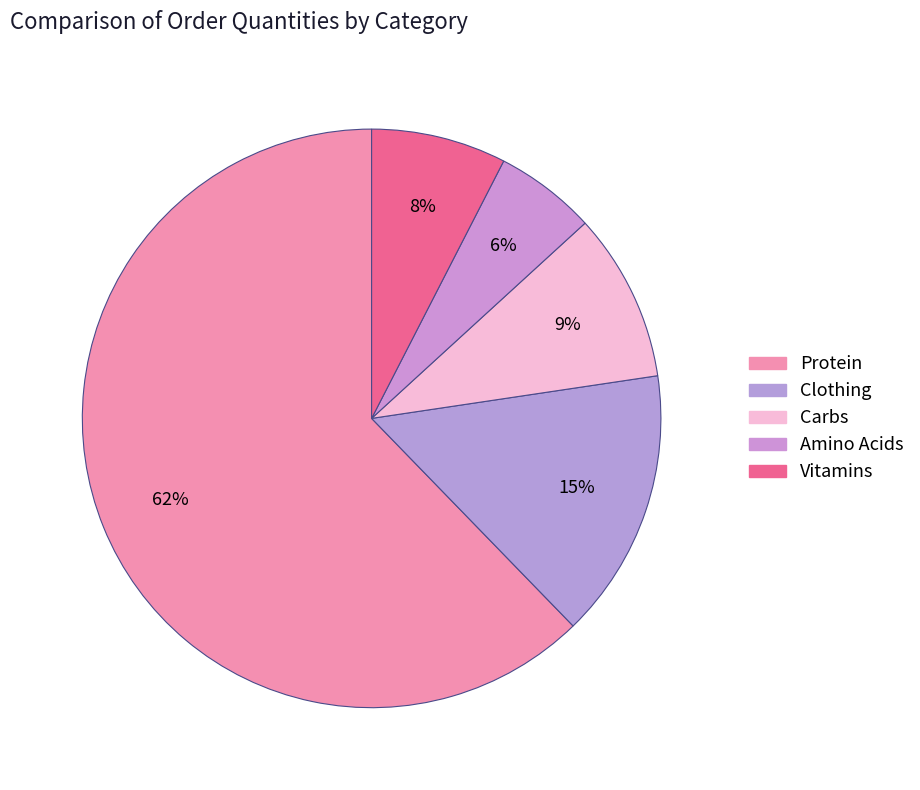

Count the number of slices in the pie.

5